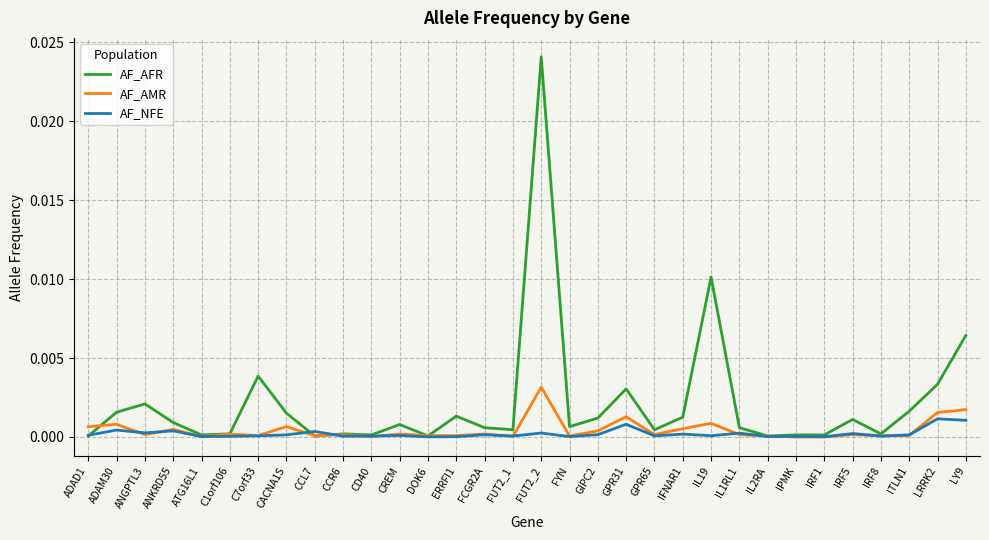

The AF_AMR series shows 0.0 at CACNA1S. True or false?

True